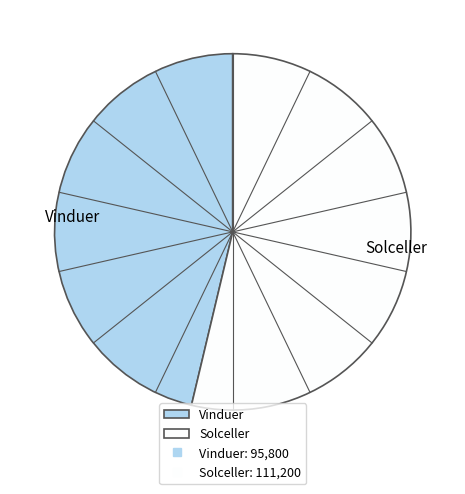

Is it true that Vinduer is 46% of the pie?

True